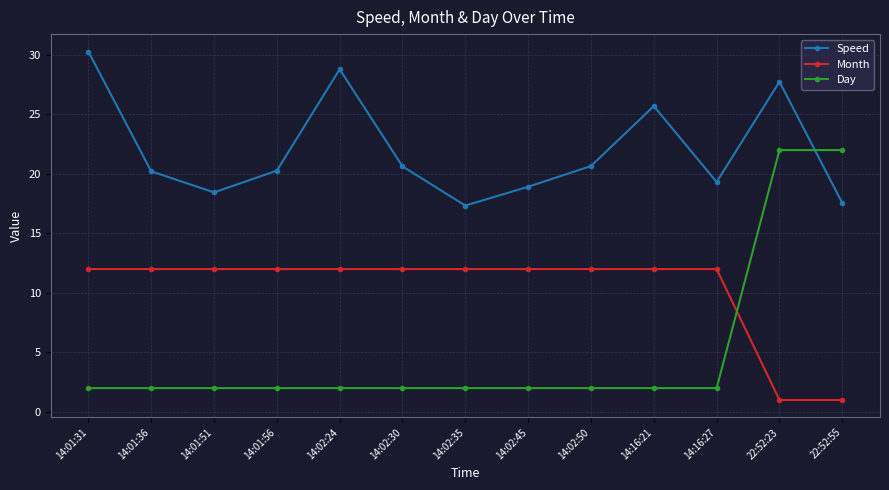

How many distinct data groups are displayed?

3